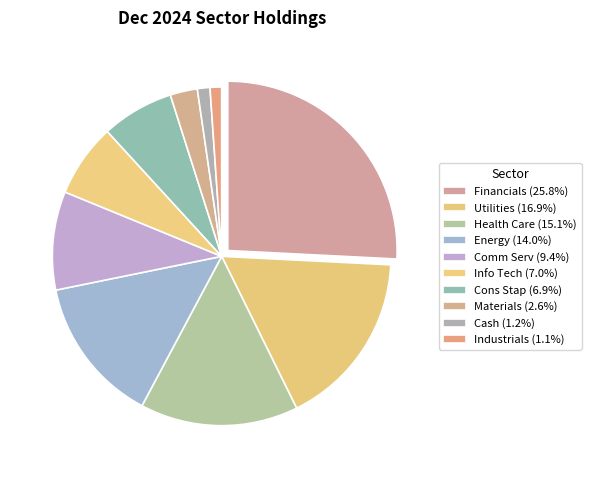

Count the number of slices in the pie.

10